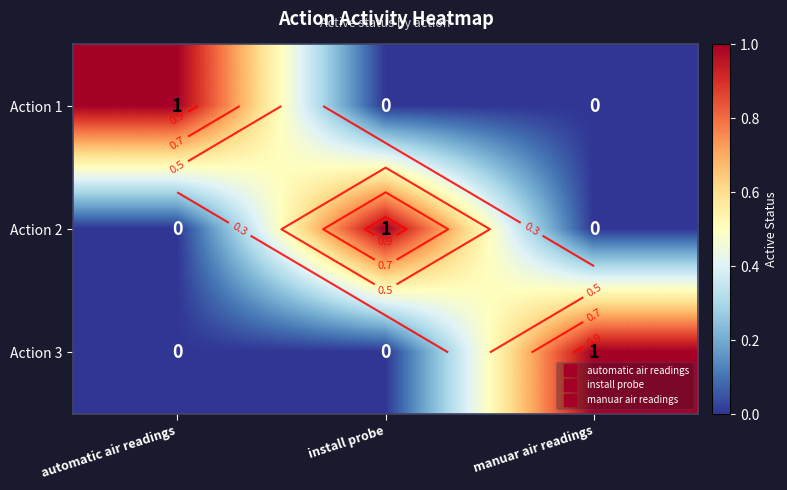

What is the spread (max minus min) of values at install probe?

1